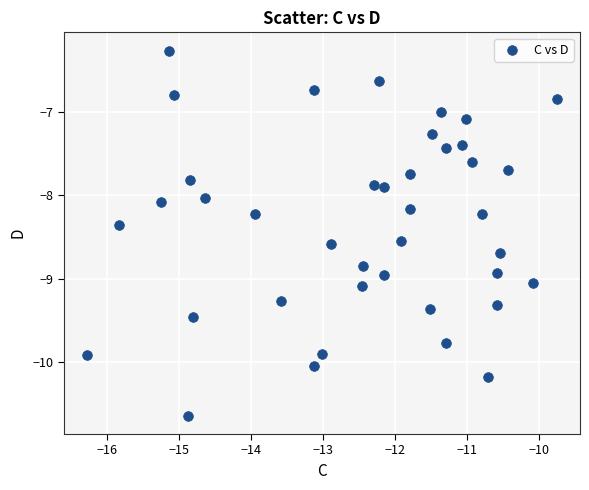

What is the range of Y values (max minus min)?

4.4